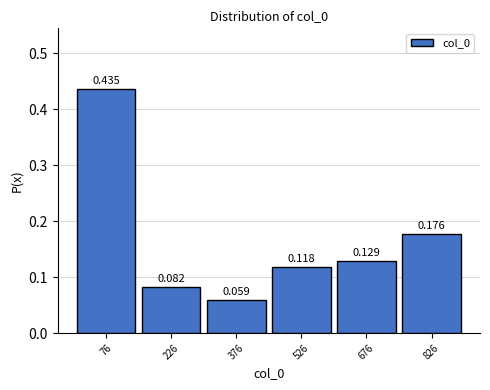

Reading left to right, list every bar in this chart as the range it spans on the x-axis followed by its height. The bar edges are not printed on the chart, so give them approximately, as read against the axis.

0 to 160: 0.435
160 to 300: 0.082
300 to 460: 0.059
460 to 600: 0.118
600 to 760: 0.129
760 to 900: 0.176